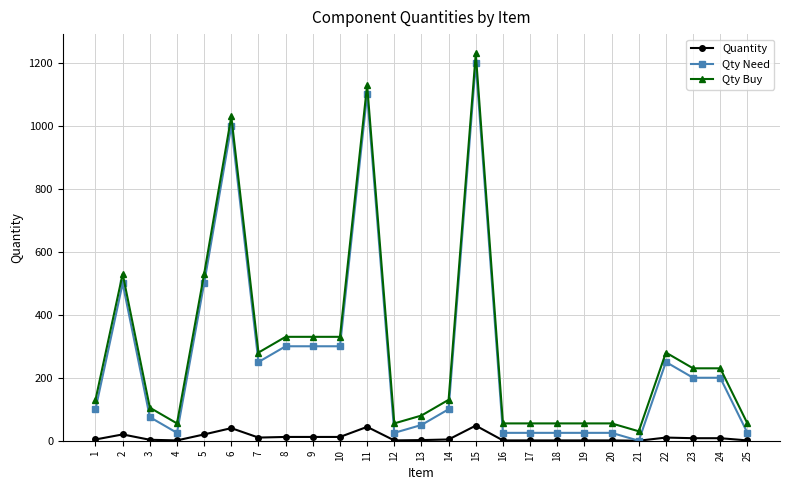

True or false: Qty Buy has a value of 330 at 9.

True